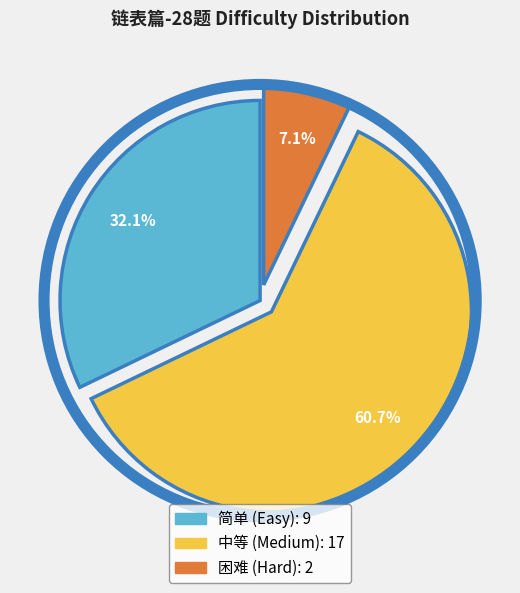

How much of the chart is everything except 困难?

92.9%